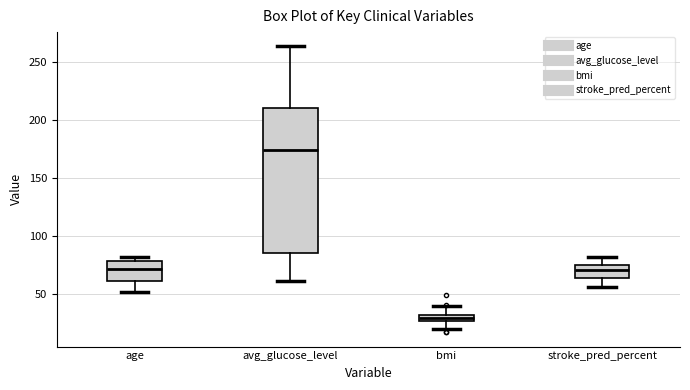

Comparing the boxes themselves (not the whiskers), which one is the tallest?

avg_glucose_level